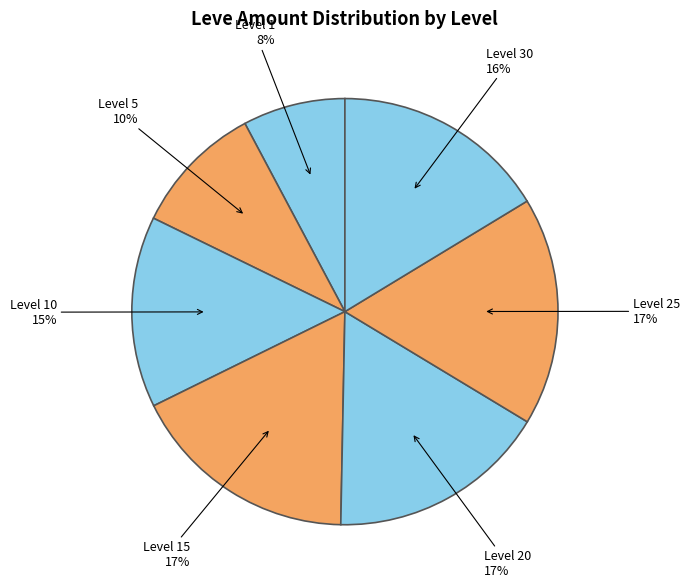

Which category has the smallest portion of the pie?

Level 1